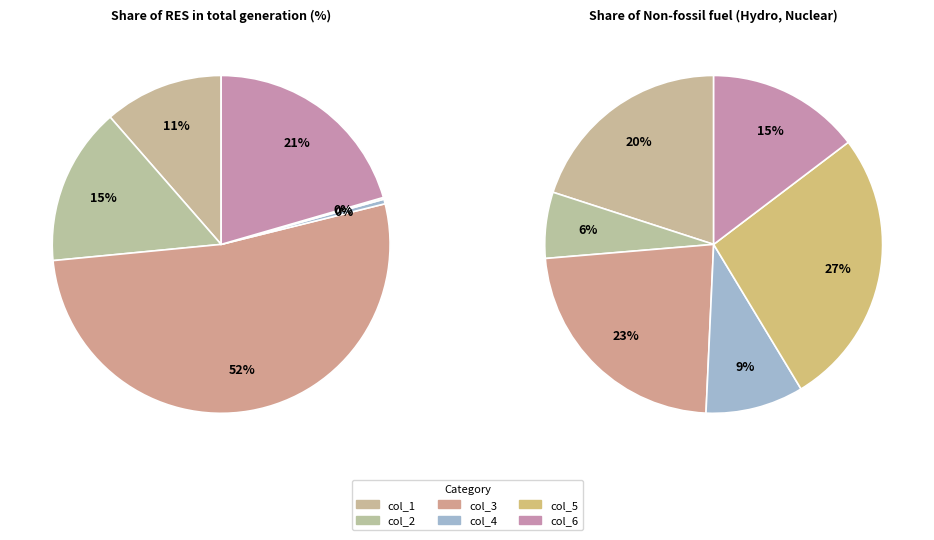

The col_6 slice represents 21% of the pie. True or false?

True